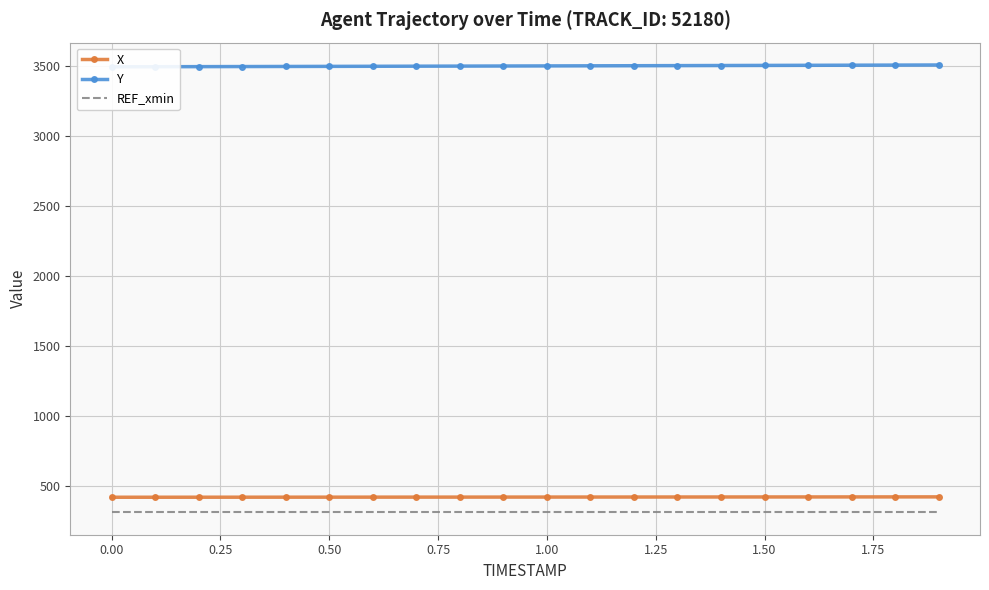

Is this an area chart (filled region under the line)?

No